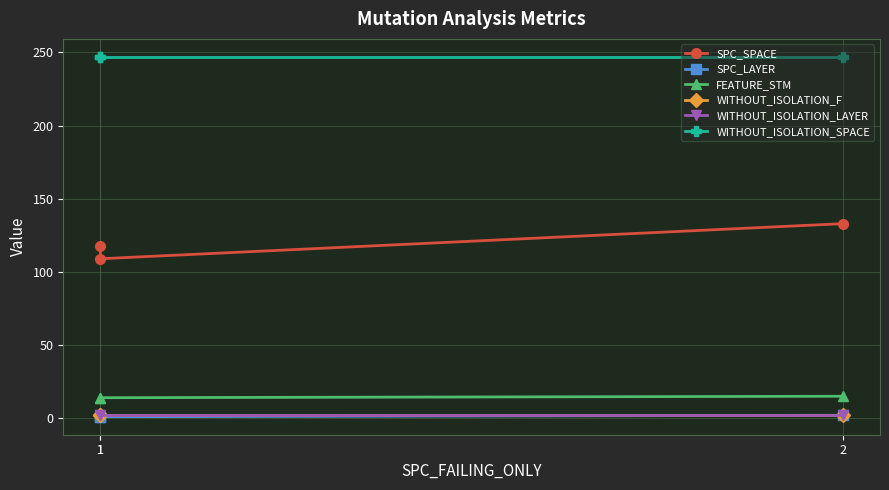

Which series has the largest range (max minus min)?

SPC_SPACE